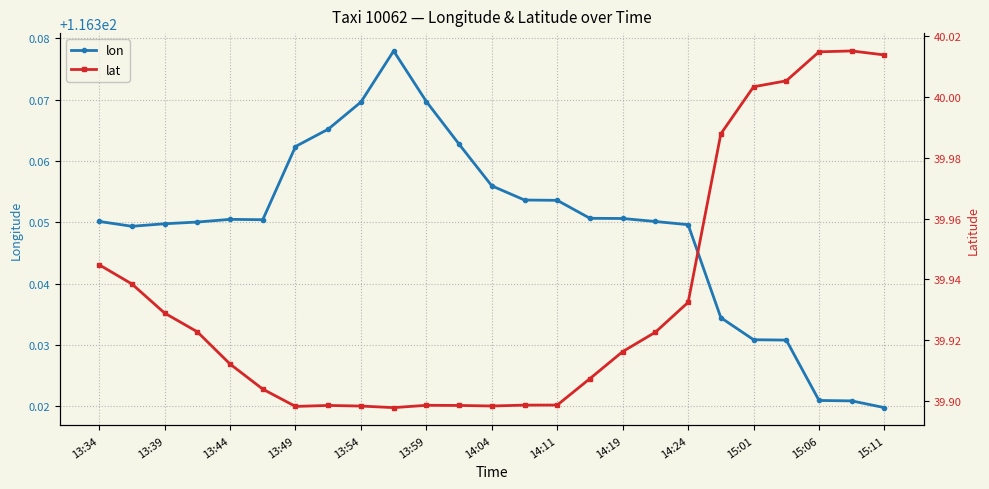

Rank the series by their maximum value, from highest to lowest.

lon, lat